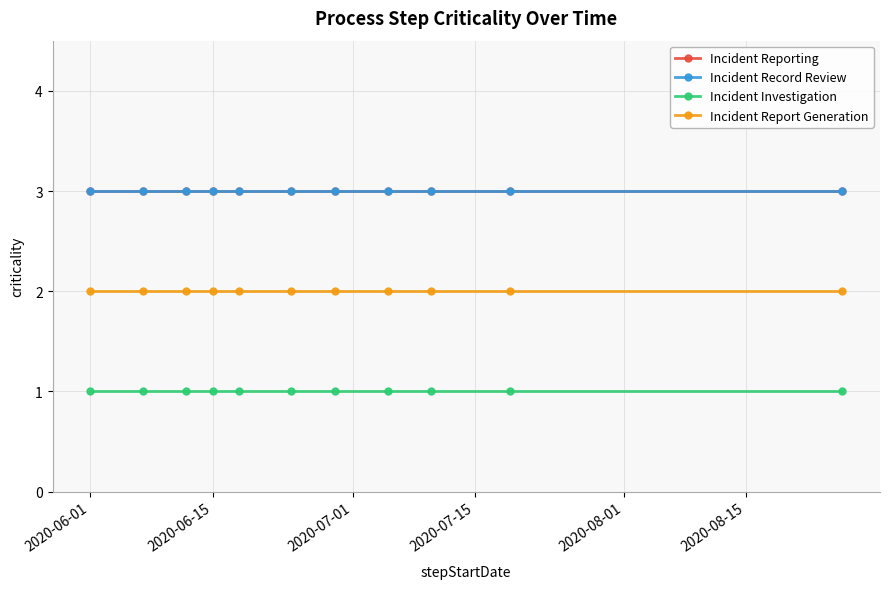

True or false: Incident Reporting and Incident Investigation intersect in this chart.

False